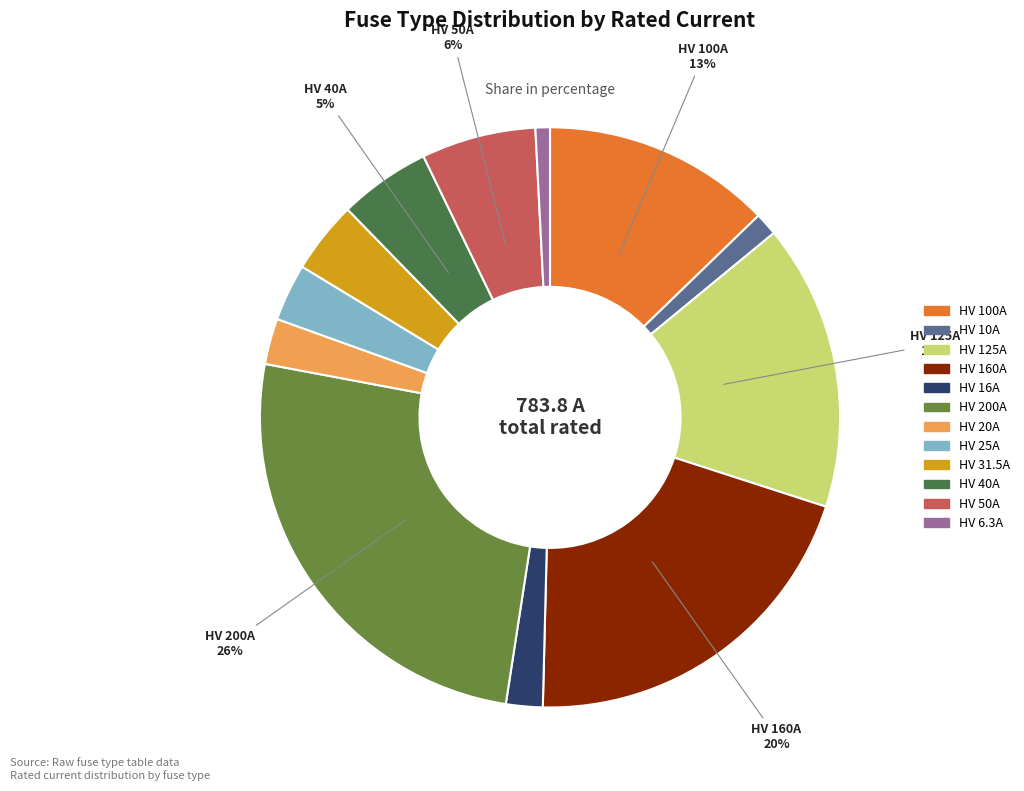

To the nearest percent, what percentage of the pie is HV 31.5A?

4%